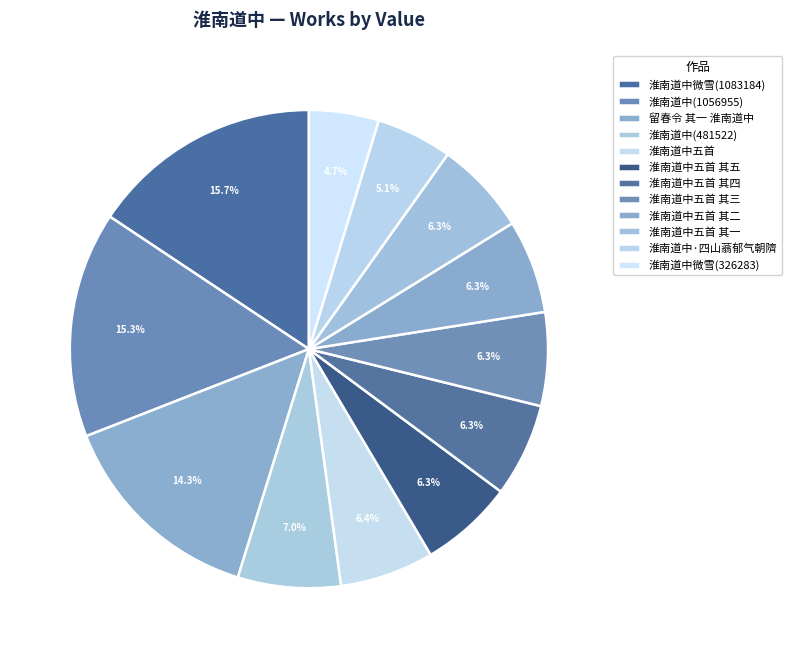

How many segments does this pie chart have?

12